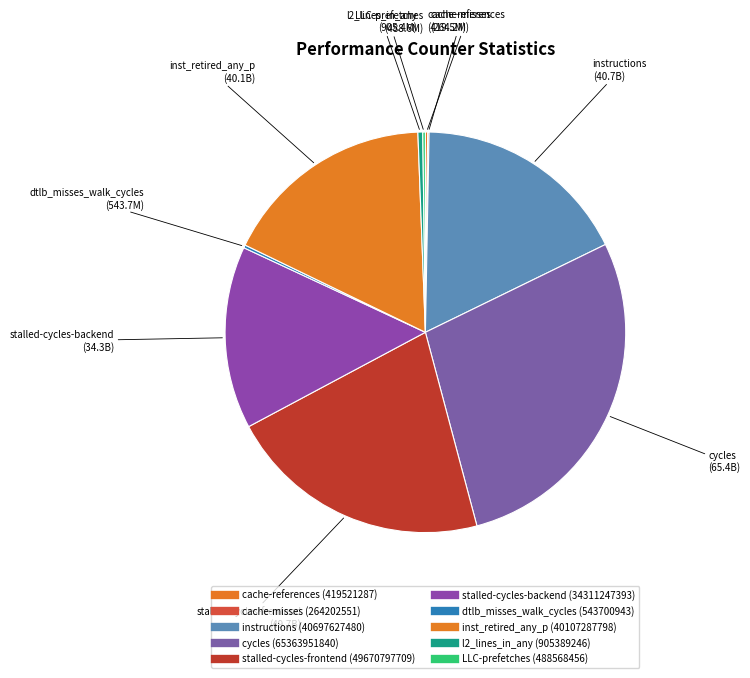

True or false: LLC-prefetches accounts for 14% of the total.

False